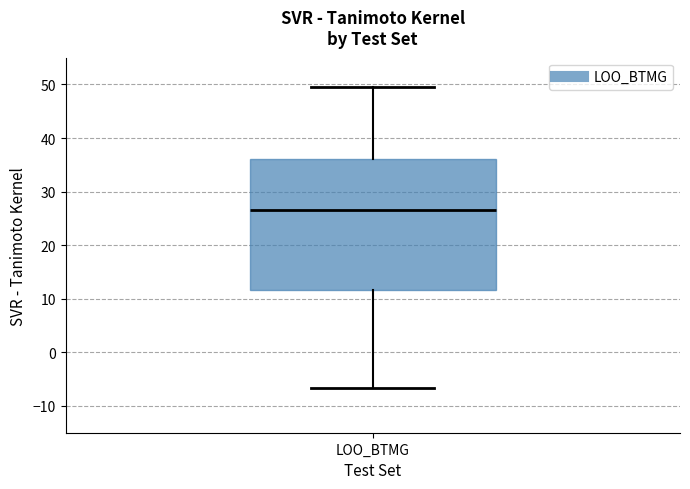

Read this box plot against the y-axis: the position of the median line, the range covered by the box, and the ends of both whiskers. The values are not printed on the chart, so give them approximately, as read against the axis.

median 27, box 12 to 36, whiskers -7 to 50